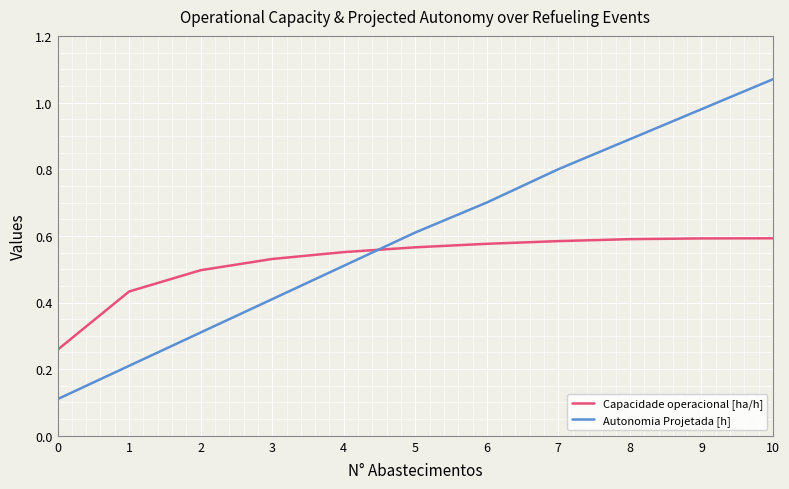

Which series has the largest total across all categories?

Autonomia Projetada [h]